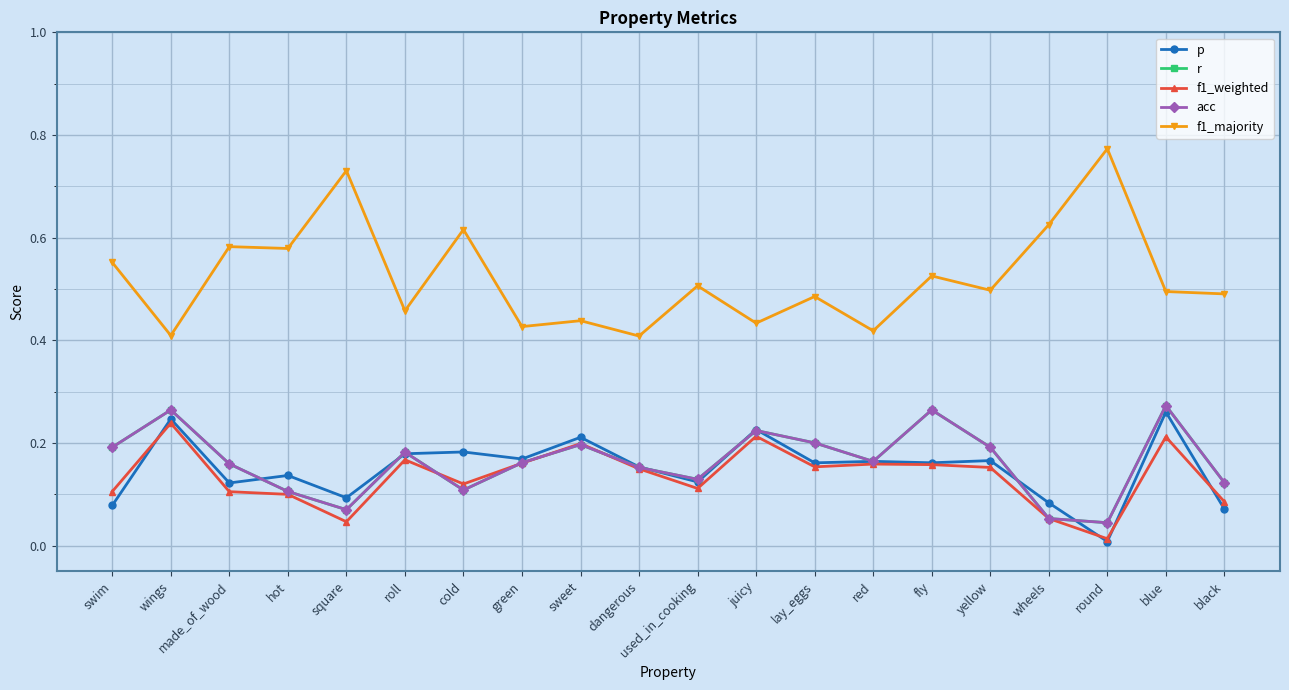

Rank the series at roll from lowest to highest value.

f1_weighted, p, r, acc, f1_majority